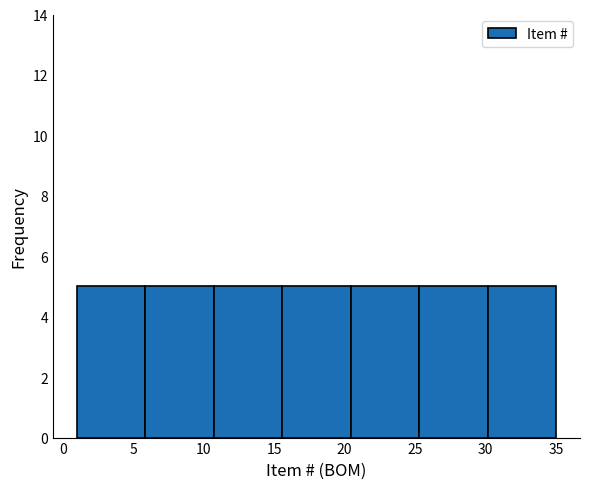

Reading left to right, transcribe this chart: for each bar, give the range it covers on the x-axis and its height. Neither the bar edges nor the heights are printed on the chart, so give them approximately, as read against the axes.

1.0 to 6.0: 5
6.0 to 10.5: 5
10.5 to 15.5: 5
15.5 to 20.5: 5
20.5 to 25.5: 5
25.5 to 30.0: 5
30.0 to 35.0: 5